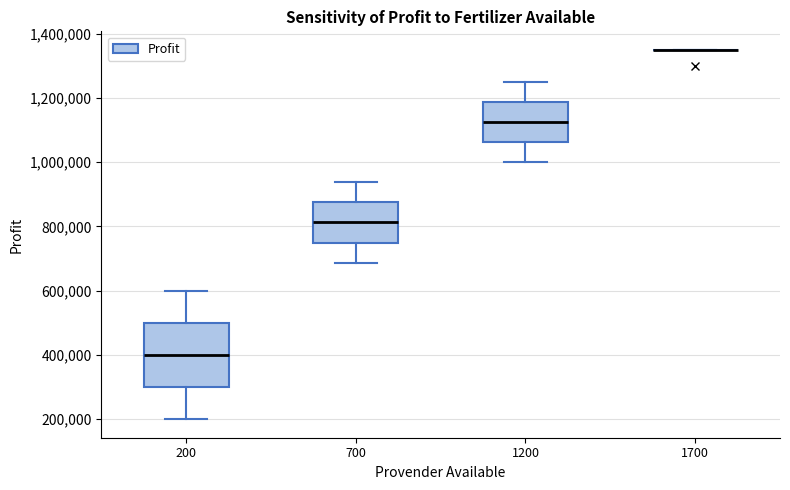

Reading left to right, transcribe this box plot: for each box, give where its median line is, the range the box spans, and where its two whiskers end, as read against the y-axis. The values are not printed on the chart, so give them approximately, as read against the axis.

200: median 400000, box 300000 to 500000, whiskers 200000 to 600000
700: median 820000, box 760000 to 880000, whiskers 680000 to 940000
1200: median 1120000, box 1060000 to 1180000, whiskers 1000000 to 1260000
1700: box collapsed to a line at 1360000, whiskers 1360000 to 1360000